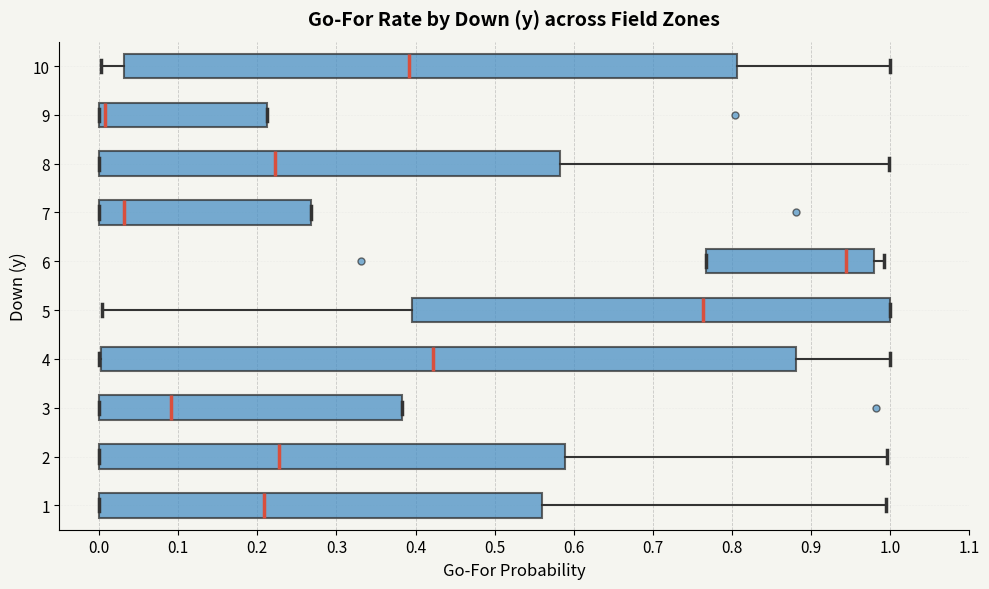

Comparing the boxes themselves (not the whiskers), which one is the widest?

4